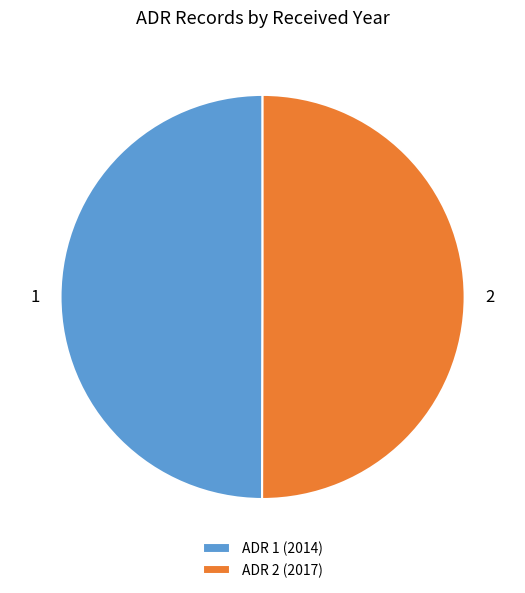

Combined, do 1 and 2 account for over 50%?

Yes